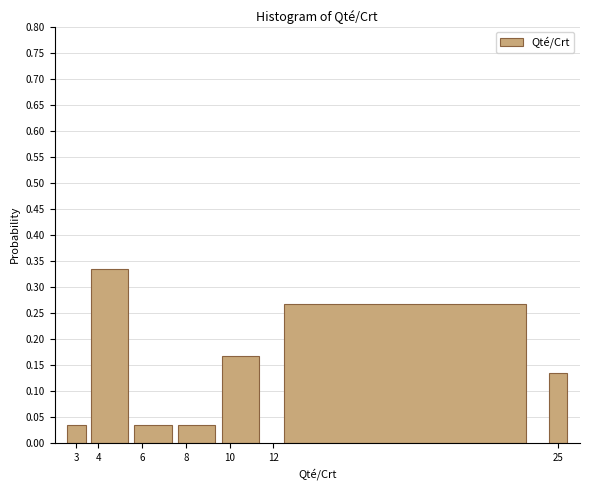

Reading left to right, transcribe this chart: for each bar, give the range it covers on the x-axis and its height. The values are not printed on the chart, so give them approximately, as read against the axis.

2.5 to 3.5: 0.035
3.5 to 5.5: 0.335
5.5 to 7.5: 0.035
7.5 to 9.5: 0.035
9.5 to 11.5: 0.165
11.5 to 24.5: 0.265
24.5 to 25.5: 0.135